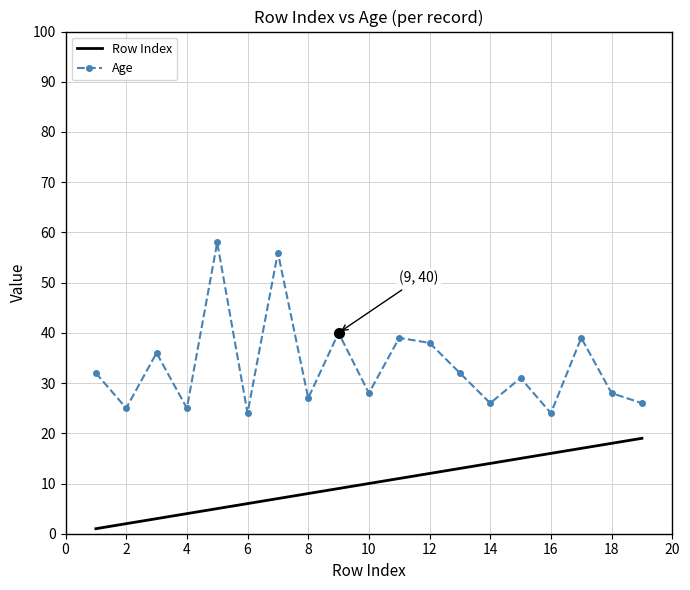

How many categories are shown in the chart?

19